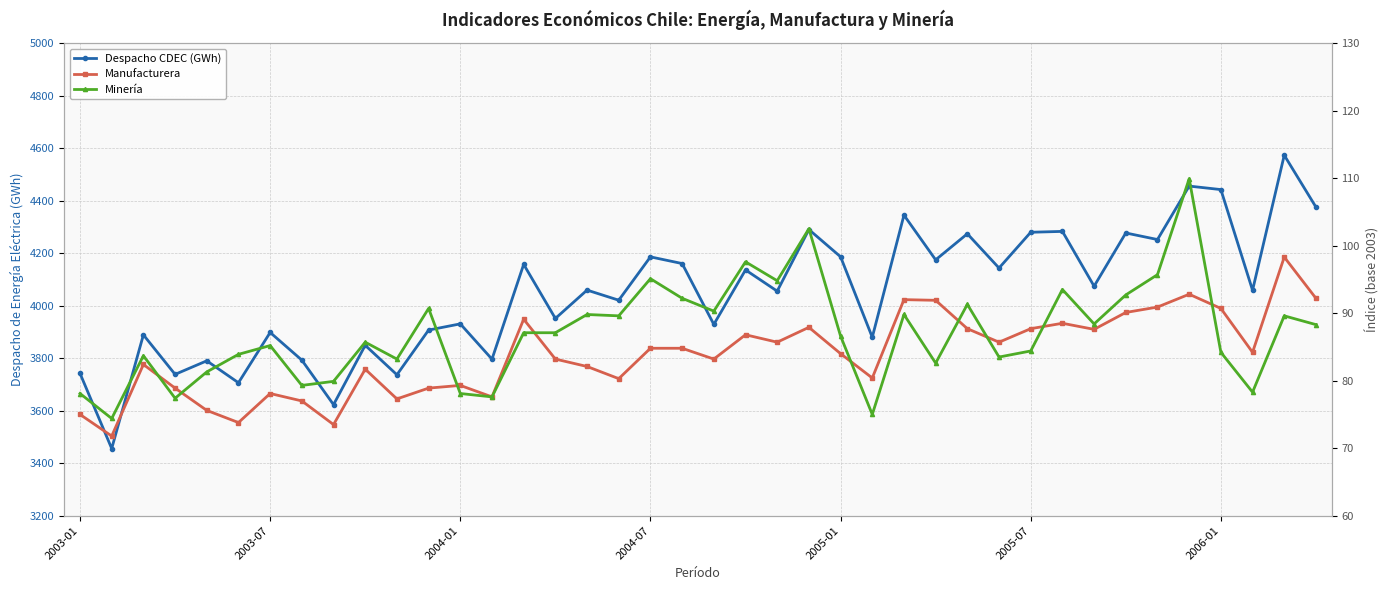

True or false: Minería and Despacho CDEC (GWh) cross at least once.

False